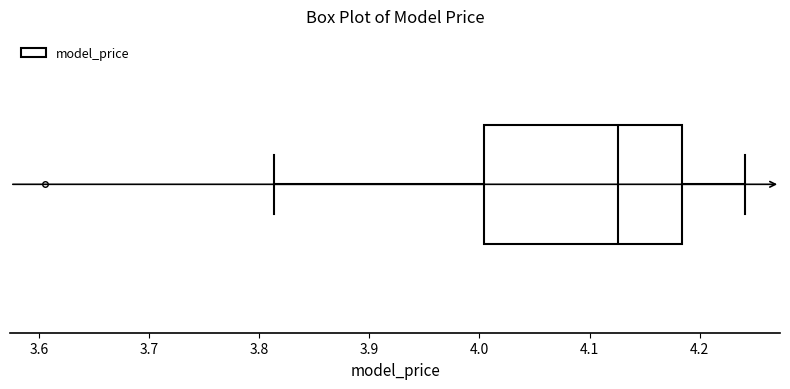

Transcribe this box plot: give where the median line is, the range the box spans, and where the two whiskers end, as read against the x-axis. The values are not printed on the chart, so give them approximately, as read against the axis.

median 4.13, box 4.00 to 4.18, whiskers 3.81 to 4.24